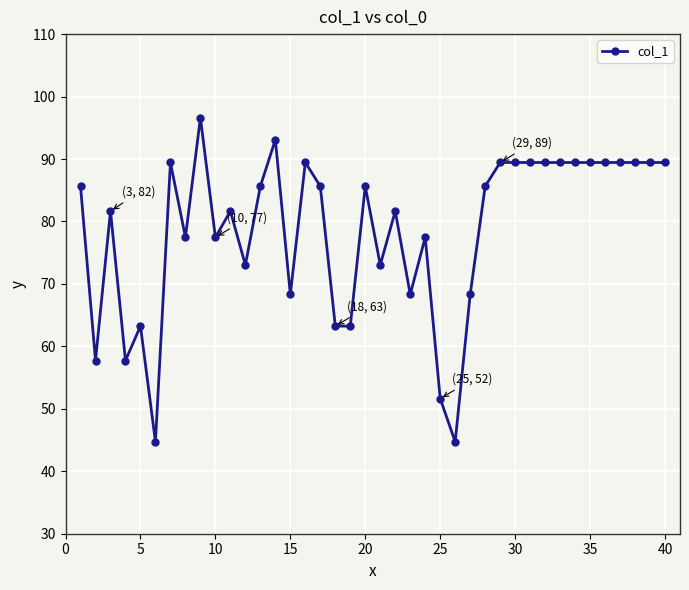

True or false: there are more than 2 points higher than both neighbors.

True